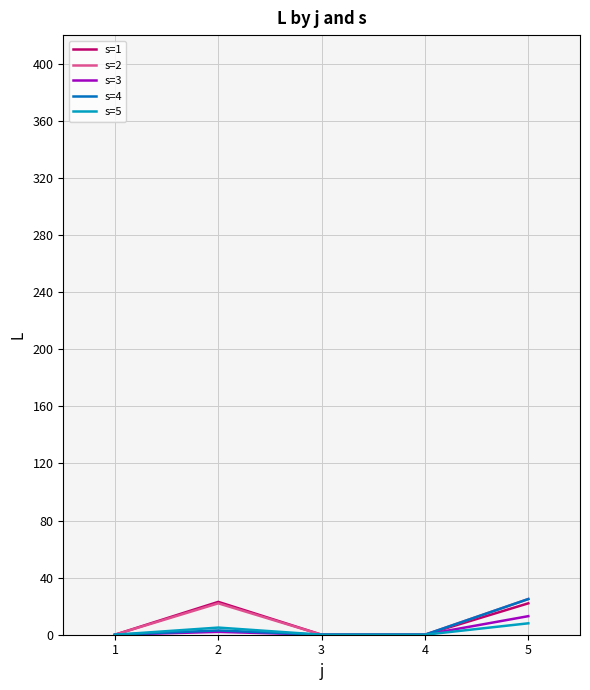

What is the maximum value shown in the chart?

25